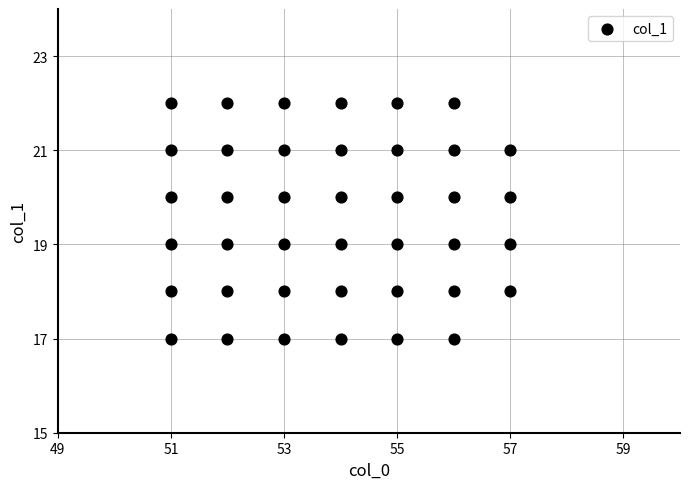

What is the range of Y values (max minus min)?

5